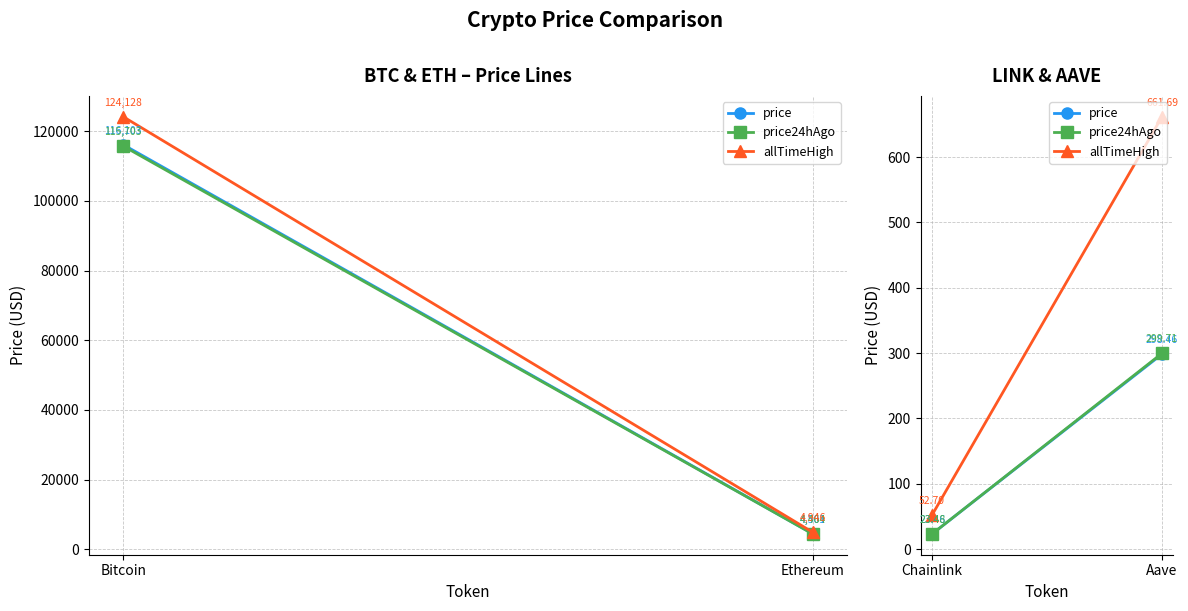

True or false: price24hAgo has a value of 195.0 at Aave.

False